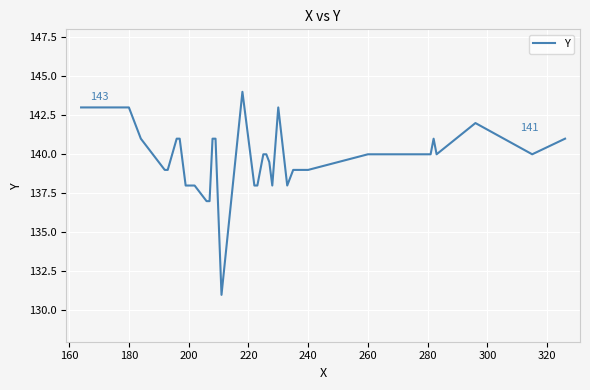

Reading left to right, extract all data points from this chart.

143.0	143.0	143.0	141.0	139.0	139.0	141.0	141.0	138.0	138.0	138.0	138.0	137.0	137.0	141.0	141.0	131.0	144.0	138.0	138.0	140.0	140.0	139.5	138.0	143.0	138.0	139.0	139.0	139.0	139.0	139.0	140.0	140.0	140.0	141.0	140.0	142.0	140.0	141.0